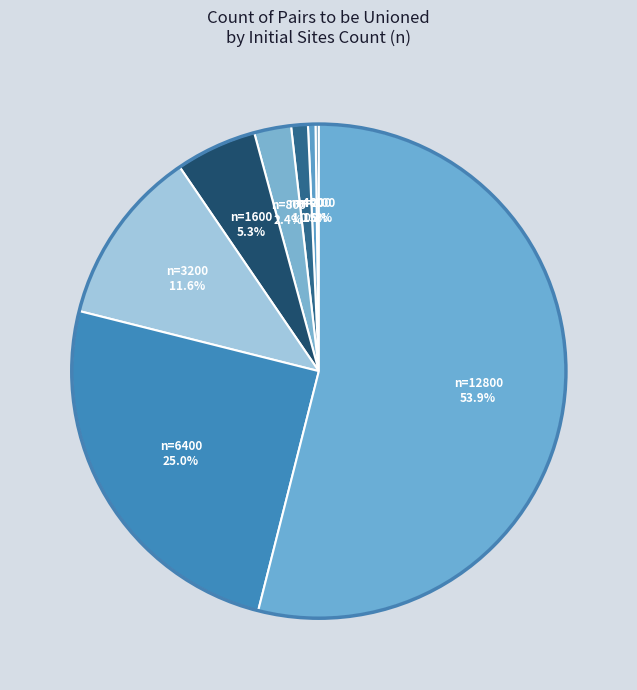

To the nearest percent, what is the difference between the largest and smallest slice percentages?

53%